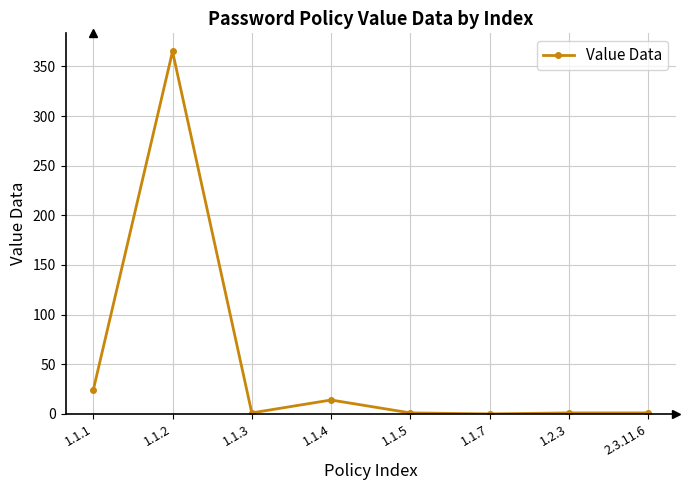

Is it true that the value at 1.1.7 is 231?

False